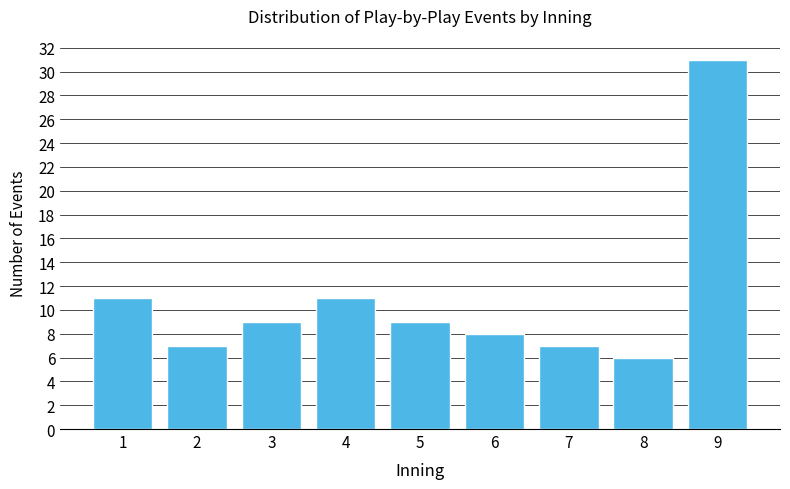

Reading left to right, list all the values displayed in this chart.

11	7	9	11	9	8	7	6	31